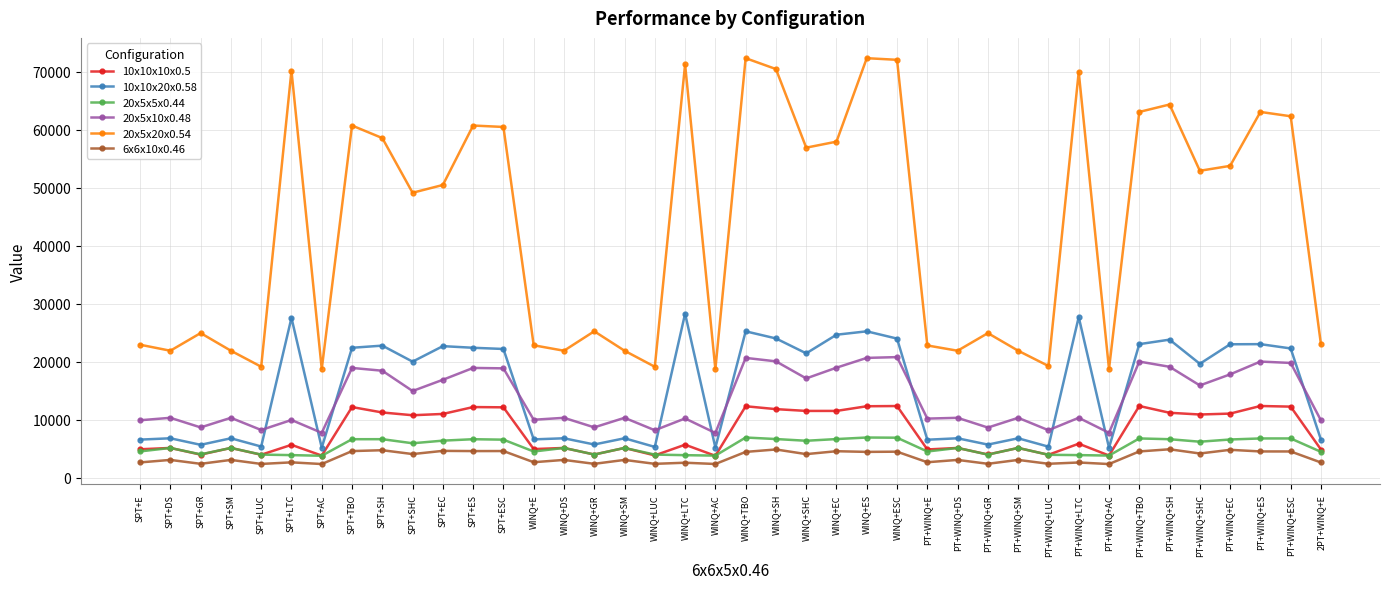

Is this an area chart (filled region under the line)?

No